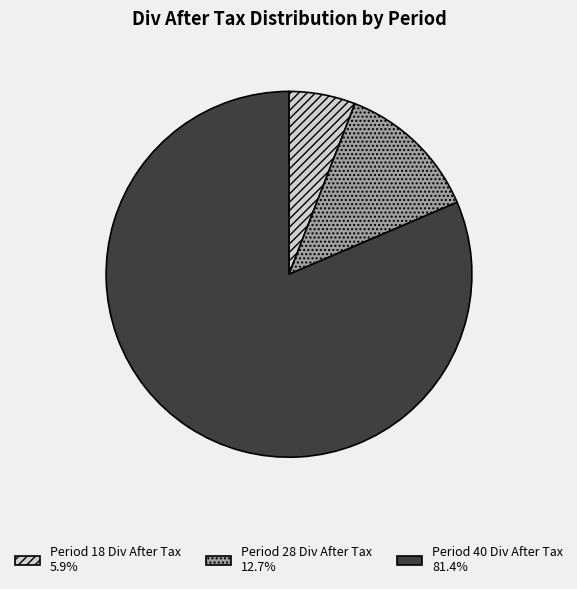

Rank the categories by value from highest to lowest.

Period 40 Div After Tax, Period 28 Div After Tax, Period 18 Div After Tax